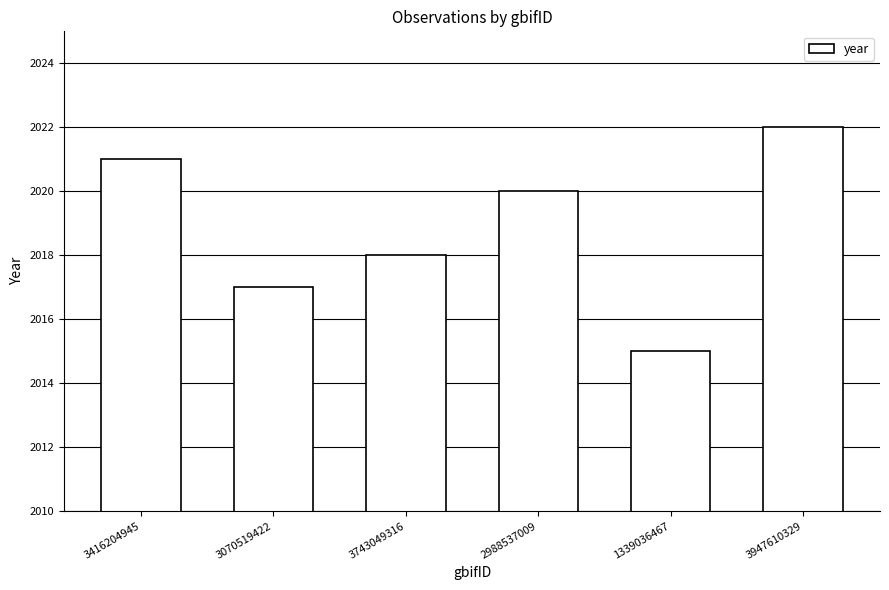

Reading left to right, extract all data points from this chart.

3416204945=2021	3070519422=2017	3743049316=2018	2988537009=2020	1339036467=2015	3947610329=2022